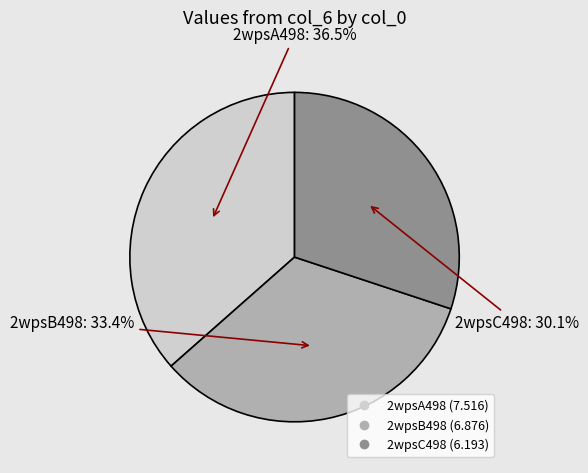

To the nearest percent, what portion does 2wpsC498 represent?

30%